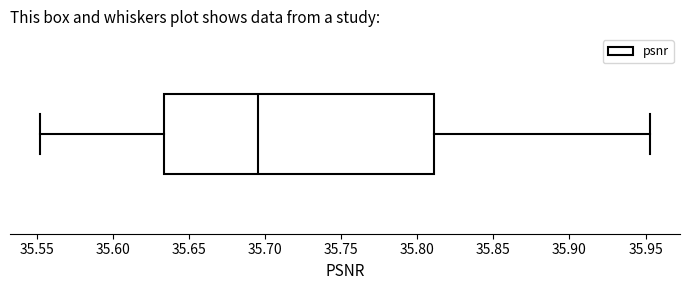

Where does the median line of the box sit on the x-axis? The values are not printed on the chart, so give them approximately, as read against the axis.

35.695